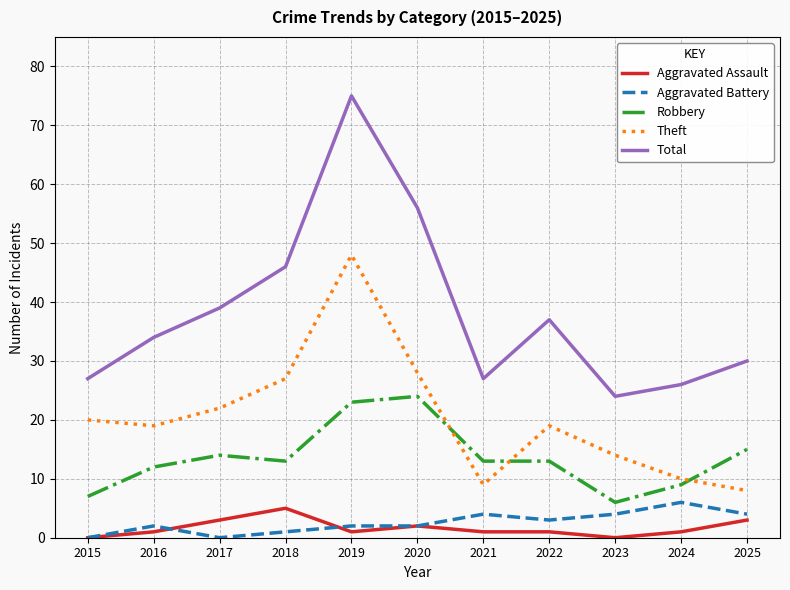

What is the difference between the Total values at 2017 and 2023?

15